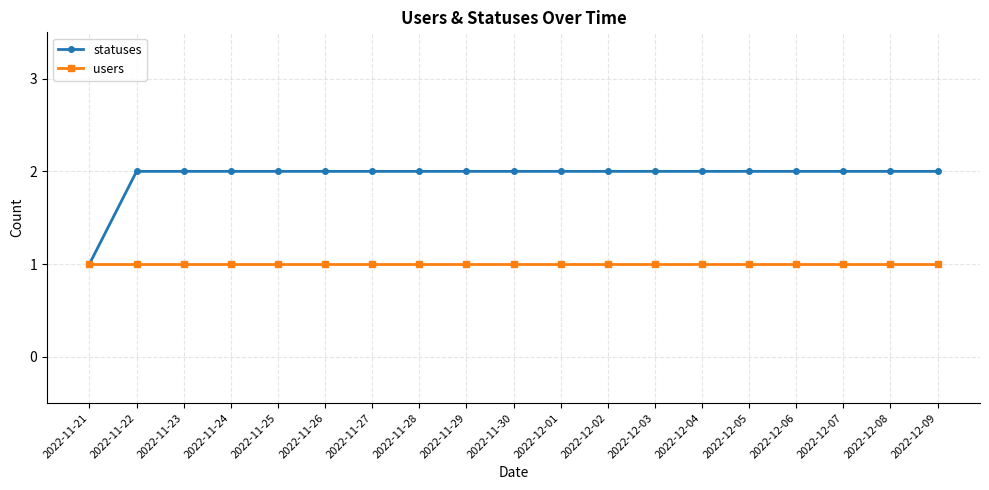

True or false: statuses has a value of 2 at 2022-11-24.

True